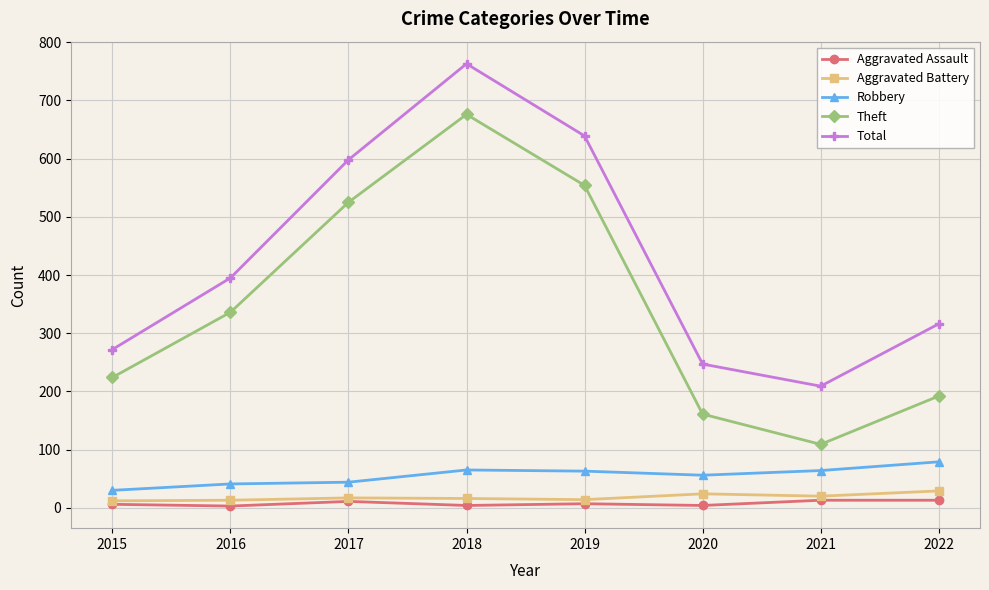

Which series has the largest total across all categories?

Total